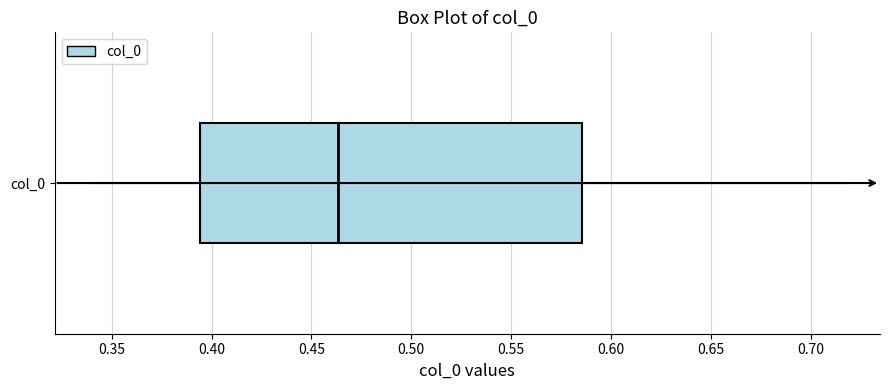

Where is the right edge of the box for col_0 on the x-axis? The values are not printed on the chart, so give them approximately, as read against the axis.

0.585